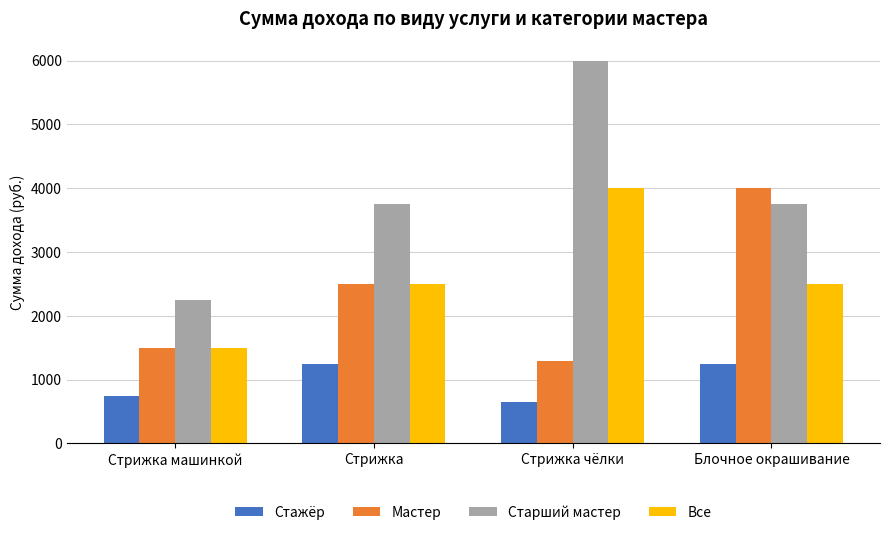

Count the Старший мастер values in the range 3750 to 6000.

3